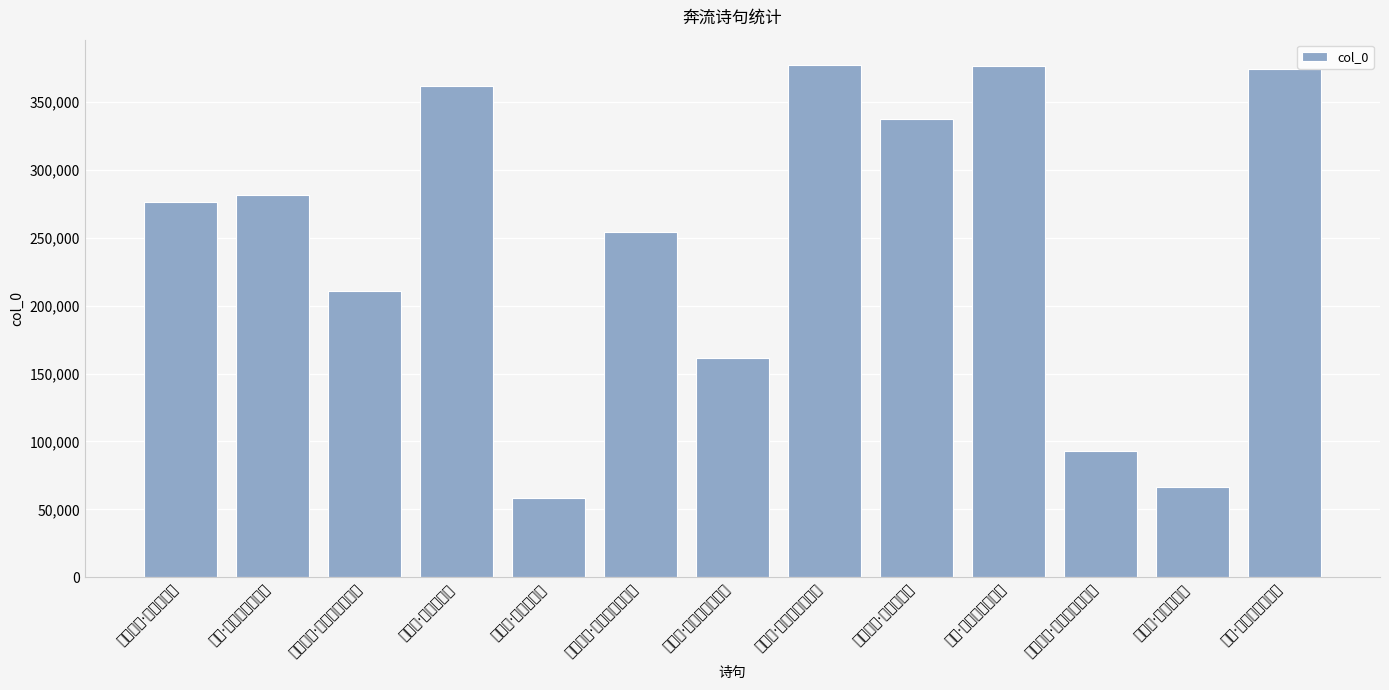

List the labels in order of value, smallest first.

从军诗·万壑奔流下, 入桐江·奔流千折下, 过五里迳·野水奔流不小停, 游武夷·一水奔流叠嶂开, 水石短轴·奔流出峡响如雷, 随想随作·雷火奔流三十年, 喜而有作·汉水奔流急, 春望·二水奔流拥此州, 山中避盗·浩荡奔流急, 题鱼关·奔流出万山, 曹溪·五水奔流会合通, 浒眼·万派奔流触断崖, 游九峰·双涧奔流战玉龙